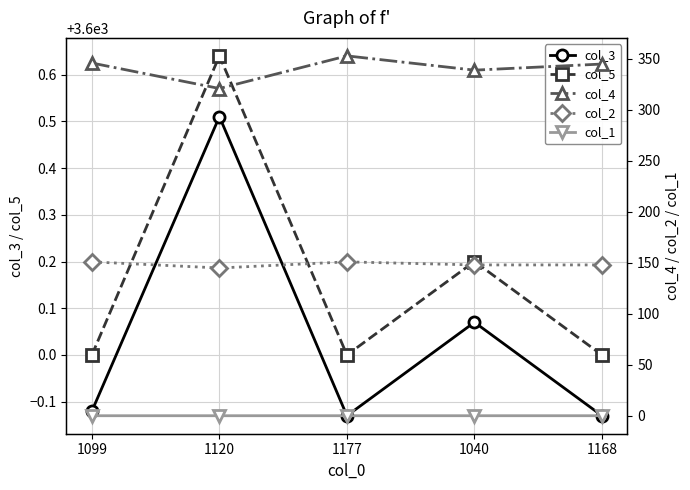

What is the value of the col_2 point at the 5th from the left?

148.0